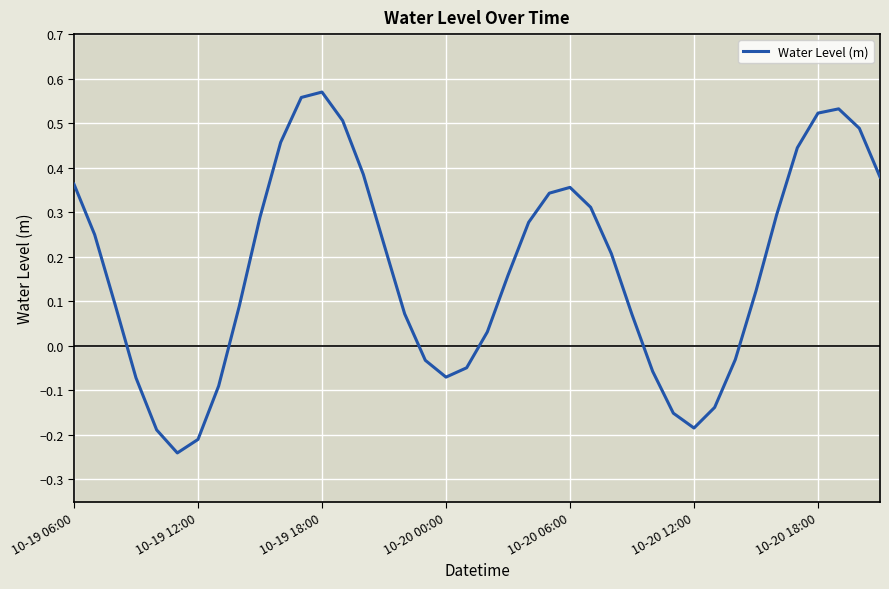

True or false: the data has more than 1 interior local peaks.

True